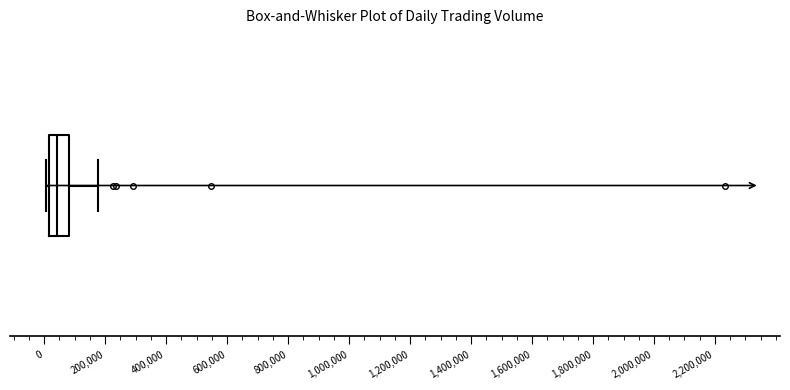

Transcribe this box plot: give where the median line is, the range the box spans, and where the two whiskers end, as read against the x-axis. The values are not printed on the chart, so give them approximately, as read against the axis.

median 40000, box 20000 to 80000, whiskers 0 to 180000